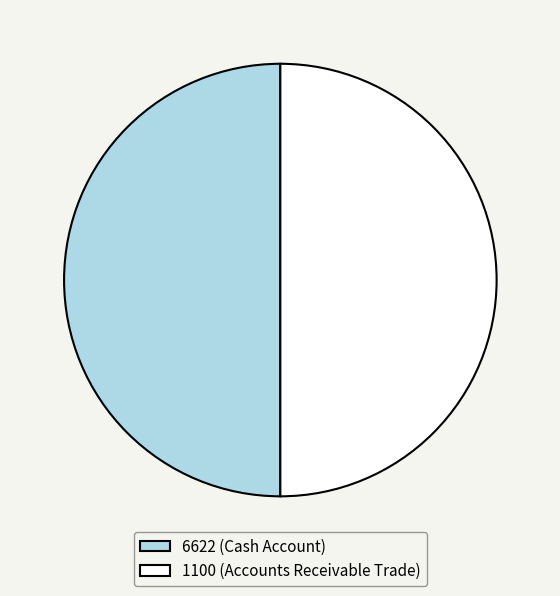

Do 1100 (Accounts Receivable Trade) and 6622 (Cash Account) together represent more than half of the pie?

Yes